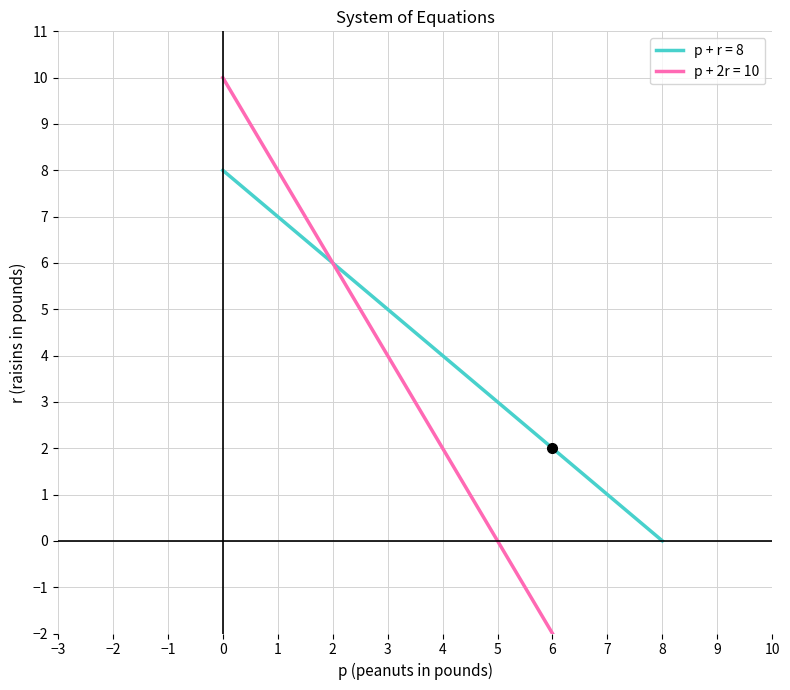

What is the maximum value shown in the chart?

10